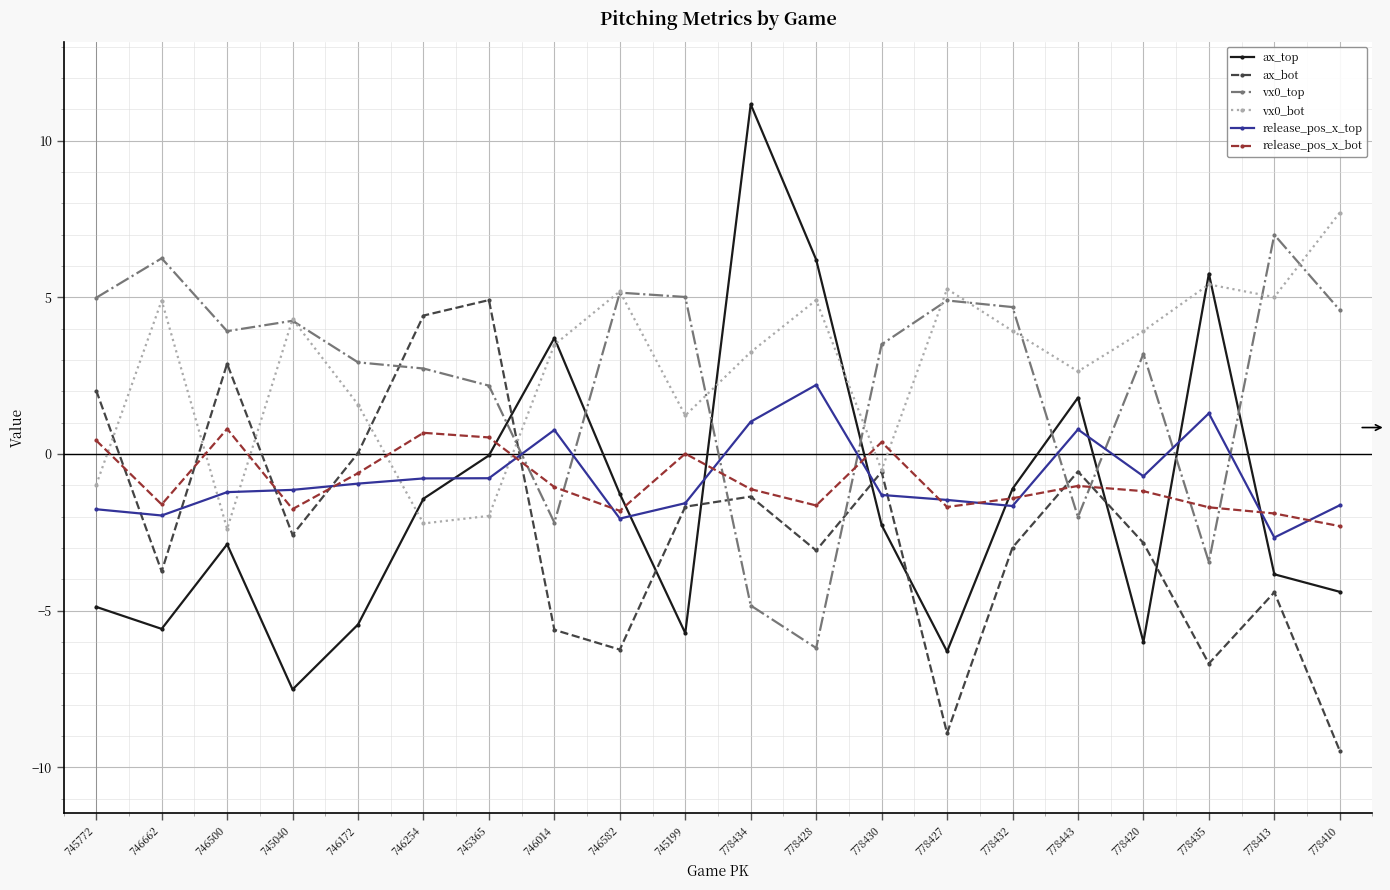

True or false: vx0_top and release_pos_x_top cross at least once.

True